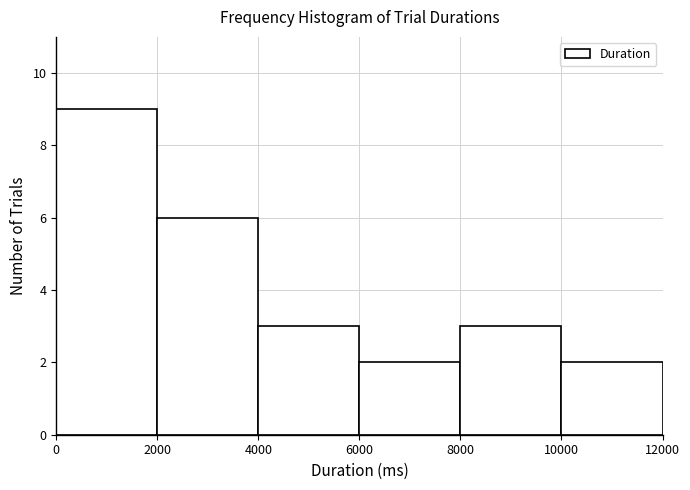

How tall is the bar that spans 10000 to 12000 on the x-axis? The values are not printed on the chart, so give them approximately, as read against the axis.

2